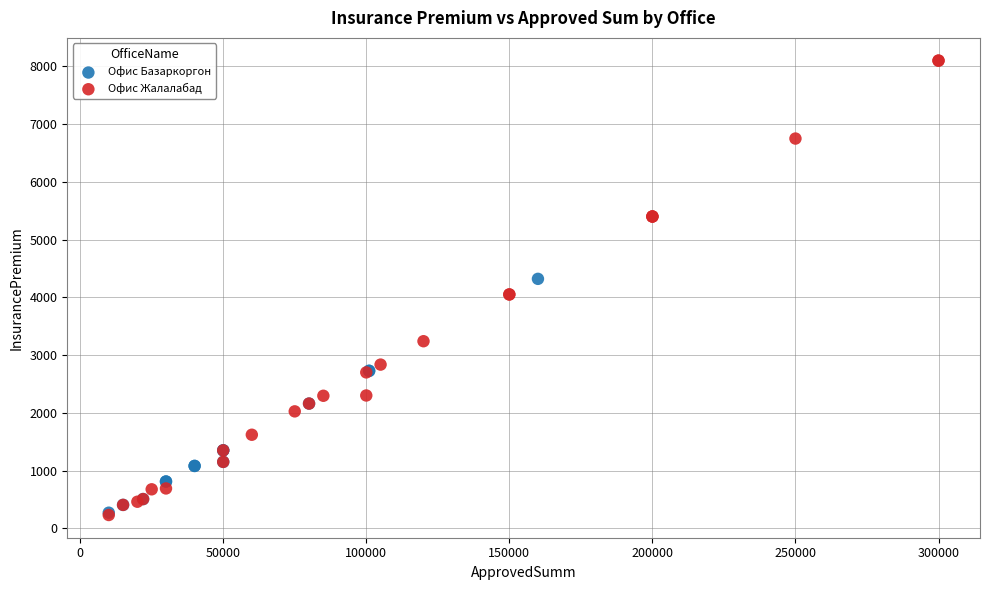

Which series contains the highest Y value?

Офис Жалалабад